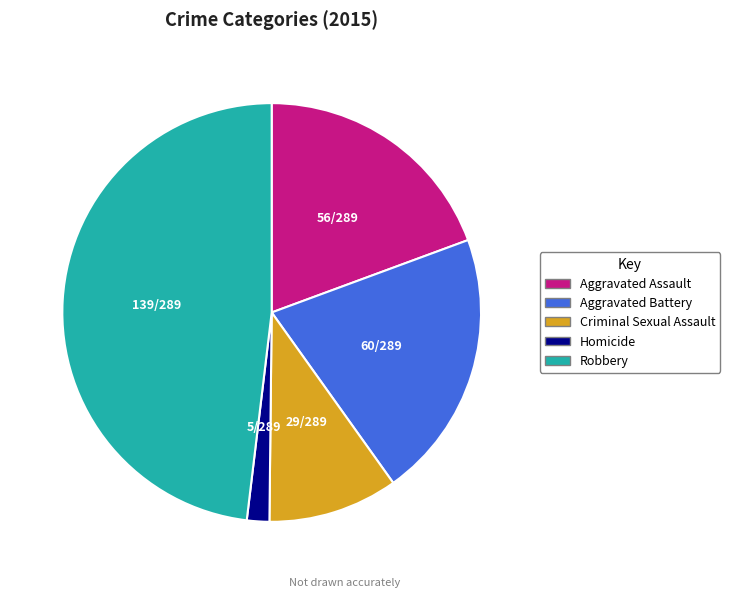

Does any single category account for the majority?

No